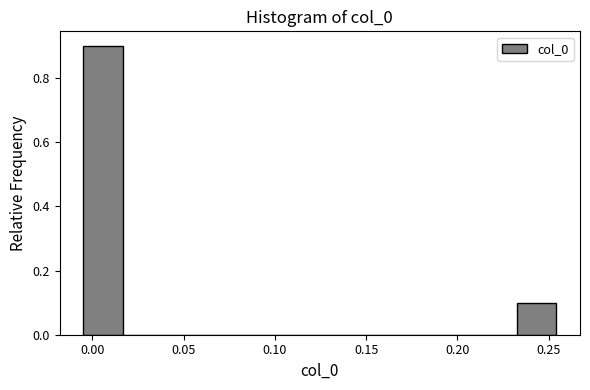

Reading left to right, transcribe this chart: for each bar, give the range it covers on the x-axis and its height. Neither the bar edges nor the heights are printed on the chart, so give them approximately, as read against the axes.

-0.005 to 0.015: 0.9
0.015 to 0.040: 0
0.040 to 0.060: 0
0.060 to 0.080: 0
0.080 to 0.105: 0
0.105 to 0.125: 0
0.125 to 0.145: 0
0.145 to 0.170: 0
0.170 to 0.190: 0
0.190 to 0.210: 0
0.210 to 0.235: 0
0.235 to 0.255: 0.1